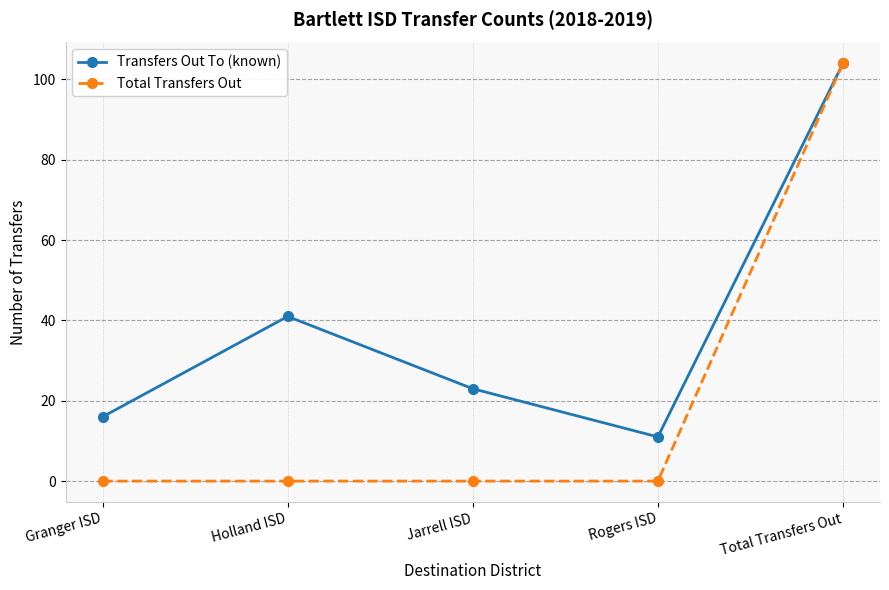

The Total Transfers Out series shows 67 at Rogers ISD. True or false?

False